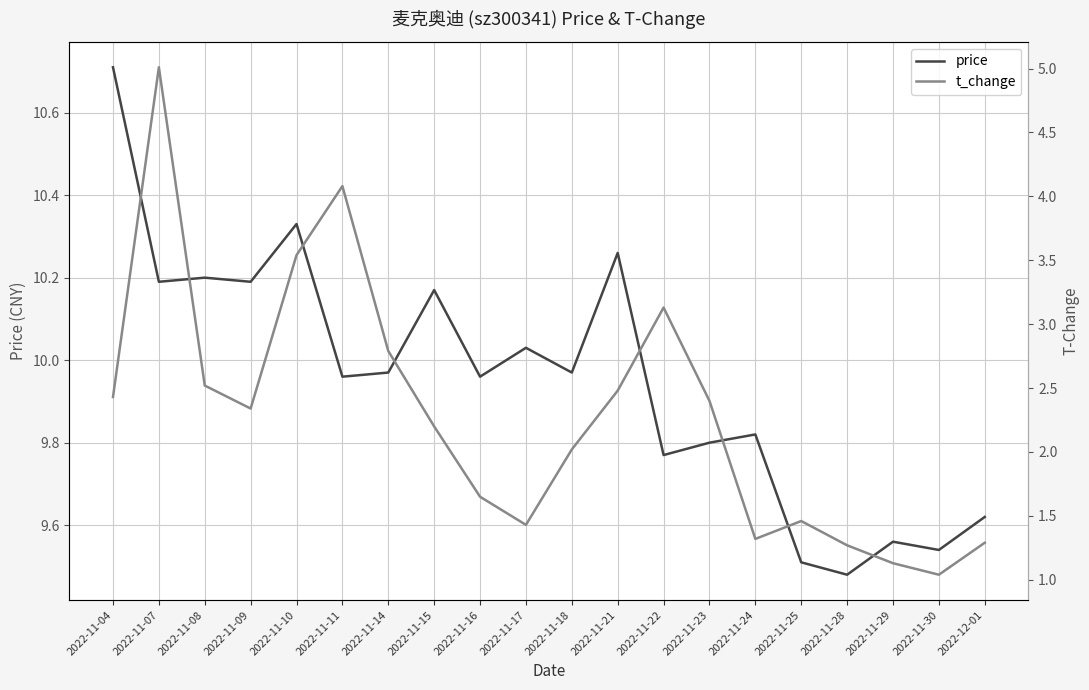

What is the value of the t_change point at the 1st from the left?

2.4